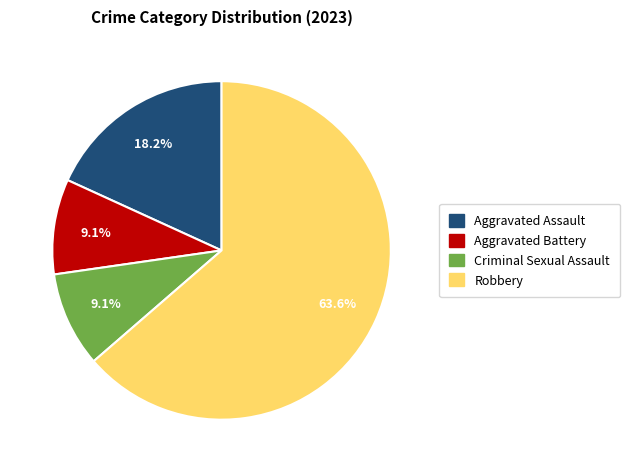

How many slices are in this pie chart?

4